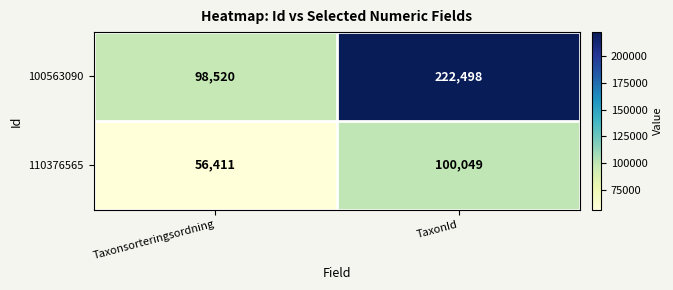

What is the highest value of the 110376565 series?

100049